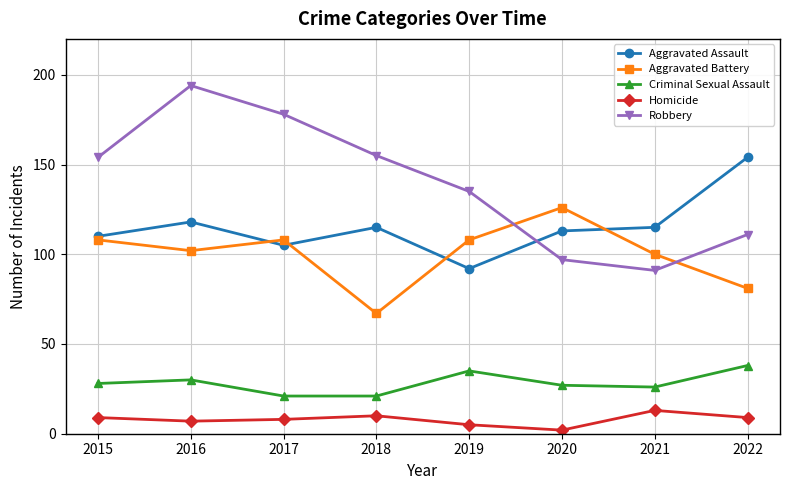

Reading left to right, transcribe all the data shown in this chart.

Aggravated Assault: 110	118	105	115	92	113	115	154
Aggravated Battery: 108	102	108	67	108	126	100	81
Criminal Sexual Assault: 28	30	21	21	35	27	26	38
Homicide: 9	7	8	10	5	2	13	9
Robbery: 154	194	178	155	135	97	91	111